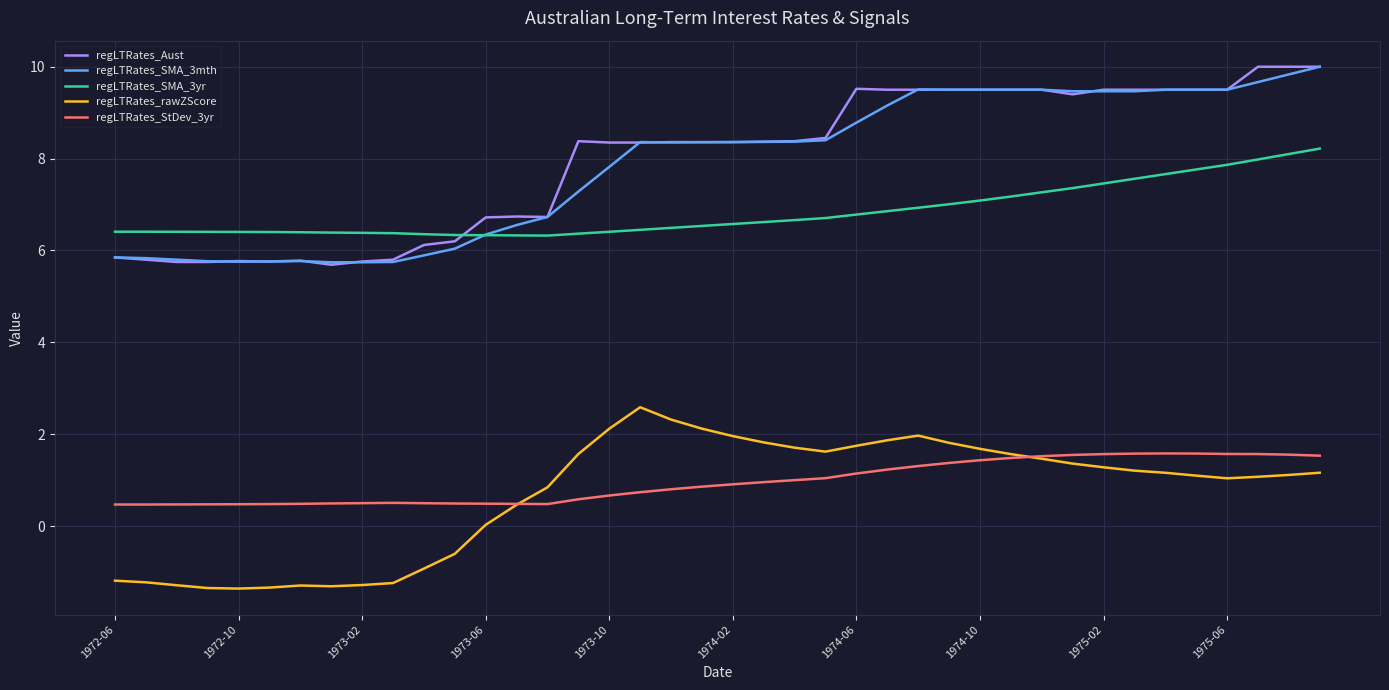

What is the minimum value shown in the chart?

-1.4